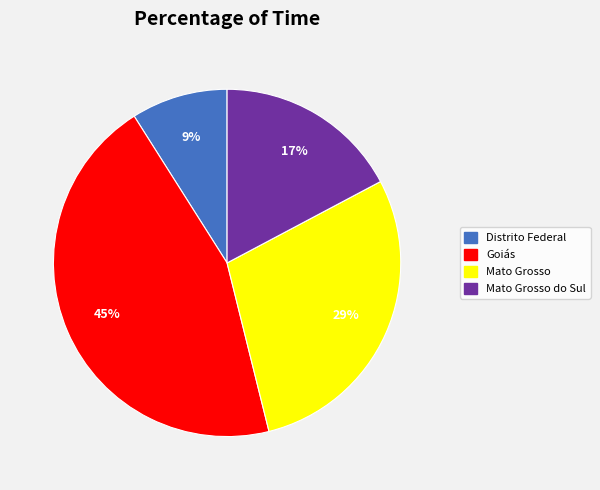

To the nearest percent, what is the combined percentage of Goiás and Mato Grosso?

74%